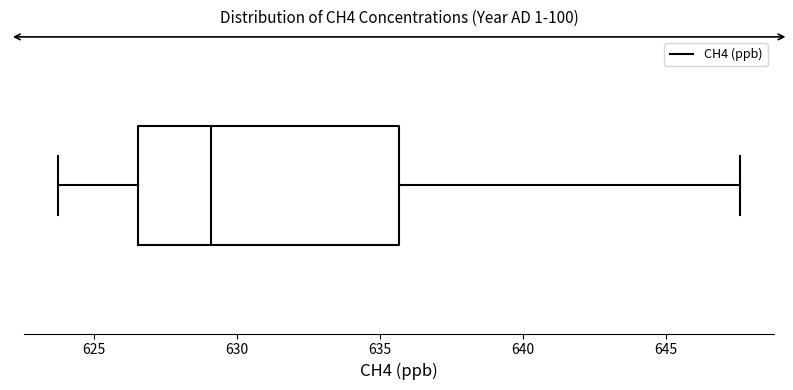

Transcribe this box plot: give where the median line is, the range the box spans, and where the two whiskers end, as read against the x-axis. The values are not printed on the chart, so give them approximately, as read against the axis.

median 629.0, box 626.5 to 635.5, whiskers 624.0 to 647.5